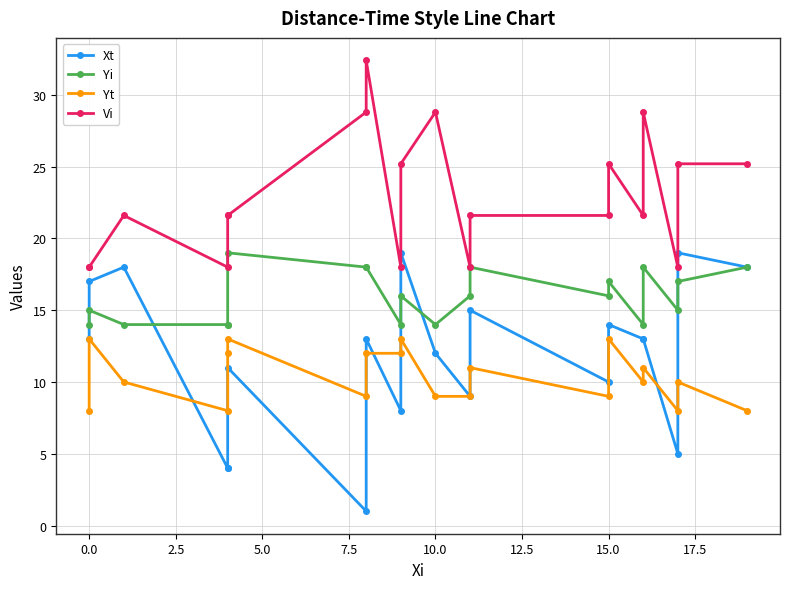

How many values in the Yt series are below 10?

8